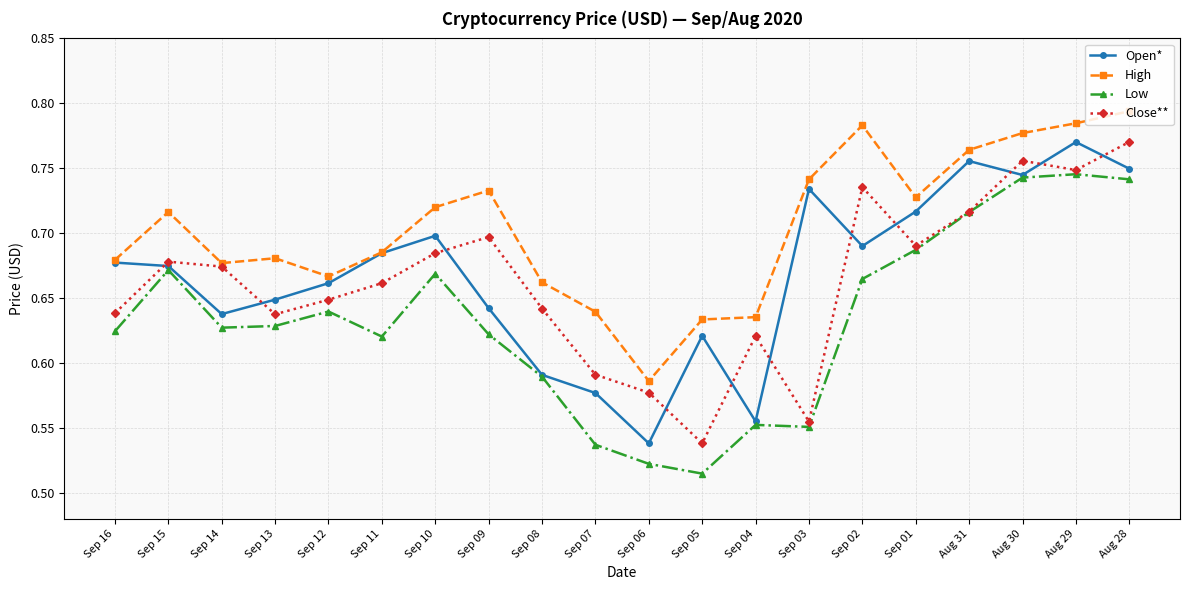

The value of Low at Sep 16 is 0.2. True or false?

False